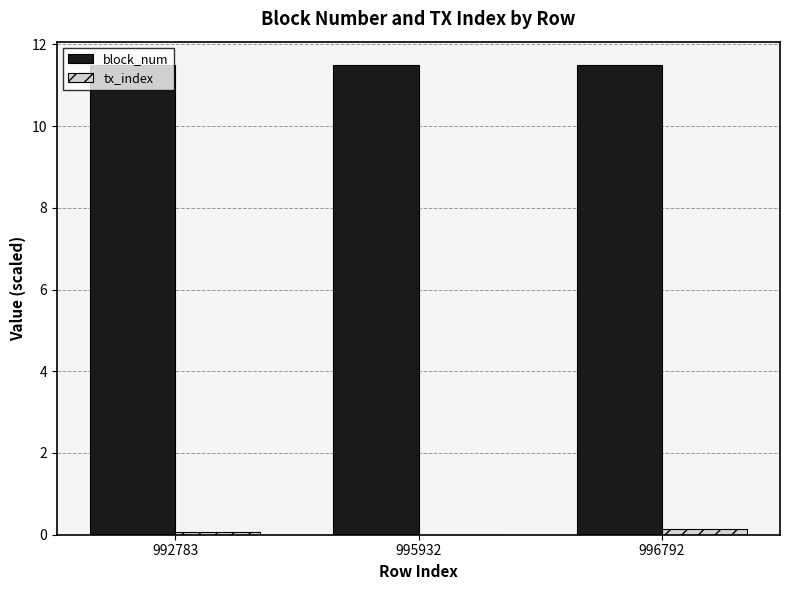

What is the greatest value displayed?

11.5